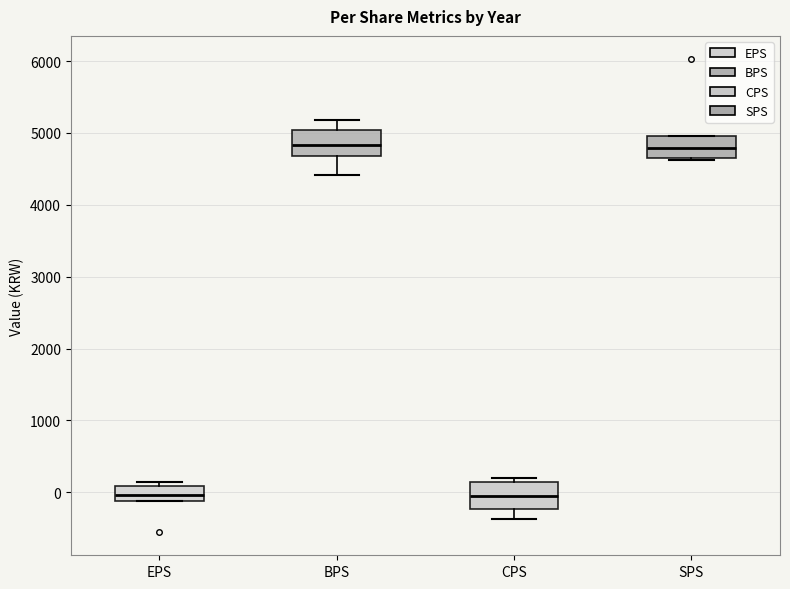

Reading left to right, transcribe this box plot: for each box, give where its median line is, the range the box spans, and where its two whiskers end, as read against the y-axis. The values are not printed on the chart, so give them approximately, as read against the axis.

EPS: median 0, box -100 to 100, whiskers -100 to 100 (just above the box's upper edge)
BPS: median 4800, box 4700 to 5000, whiskers 4400 to 5200
CPS: median 0, box -200 to 100, whiskers -400 to 200
SPS: median 4800, box 4700 to 5000, whiskers 4600 to 5000